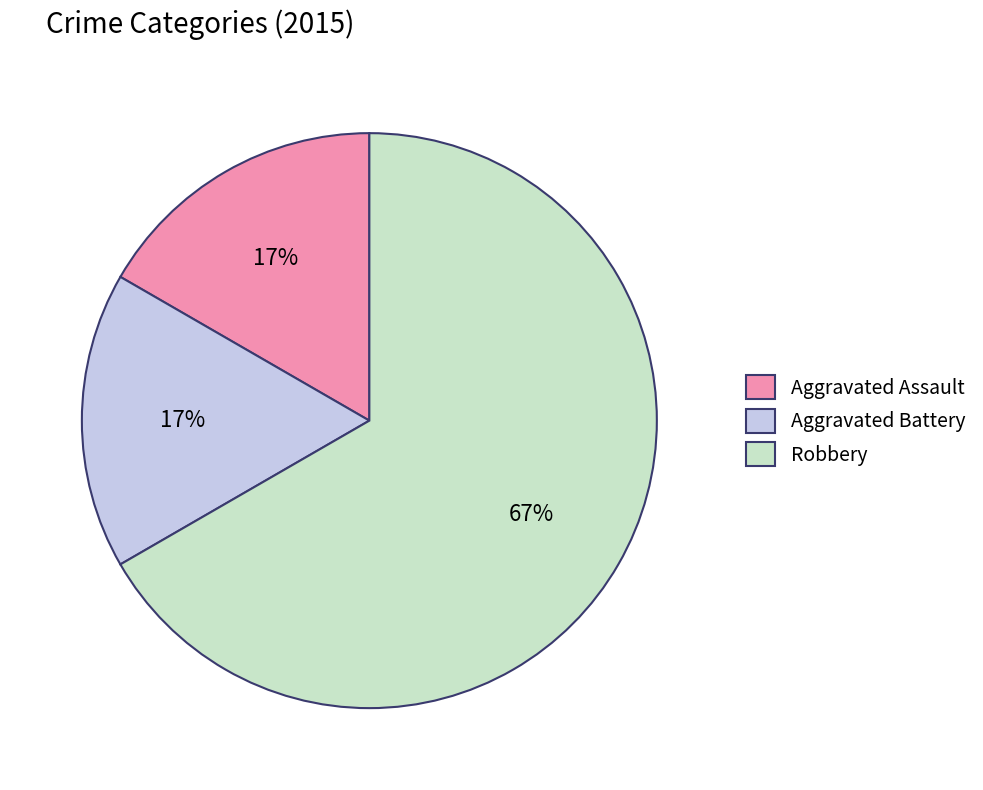

To the nearest percent, what is the difference between the largest and smallest slice percentages?

50%